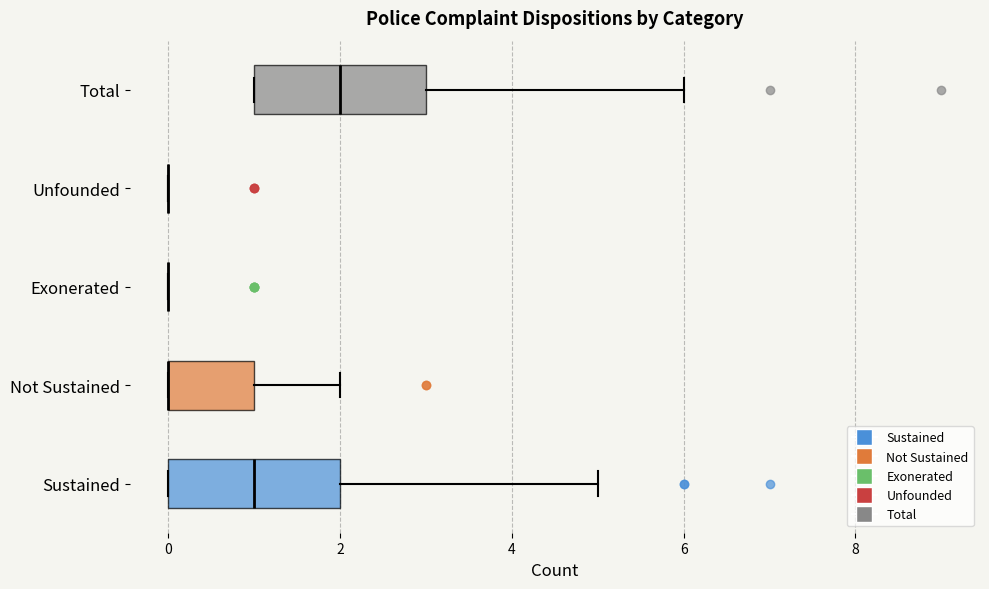

Reading bottom to top, transcribe this box plot: for each box, give where its median line is, the range the box spans, and where its two whiskers end, as read against the x-axis. The values are not printed on the chart, so give them approximately, as read against the axis.

Sustained: median 1, box 0 to 2, whiskers 0 to 5
Not Sustained: median 0 (drawn on the box's left edge), box 0 to 1, whiskers 0 to 2
Exonerated: box collapsed to a line at 0, whiskers 0 to 0
Unfounded: box collapsed to a line at 0, whiskers 0 to 0
Total: median 2, box 1 to 3, whiskers 1 to 6